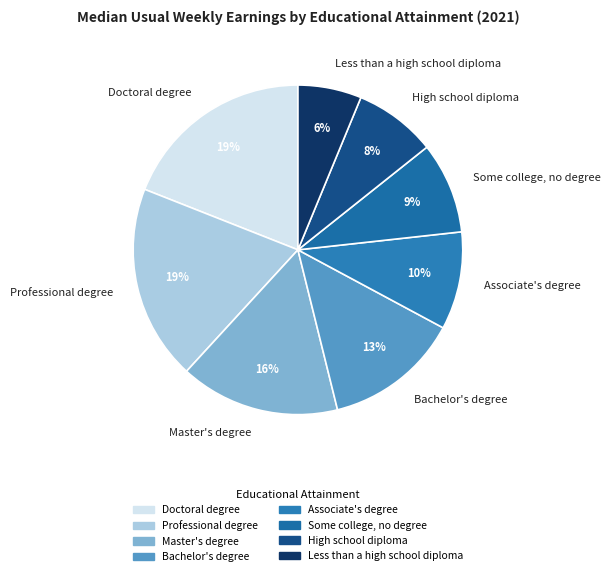

Is there any slice that represents more than half of the pie?

No